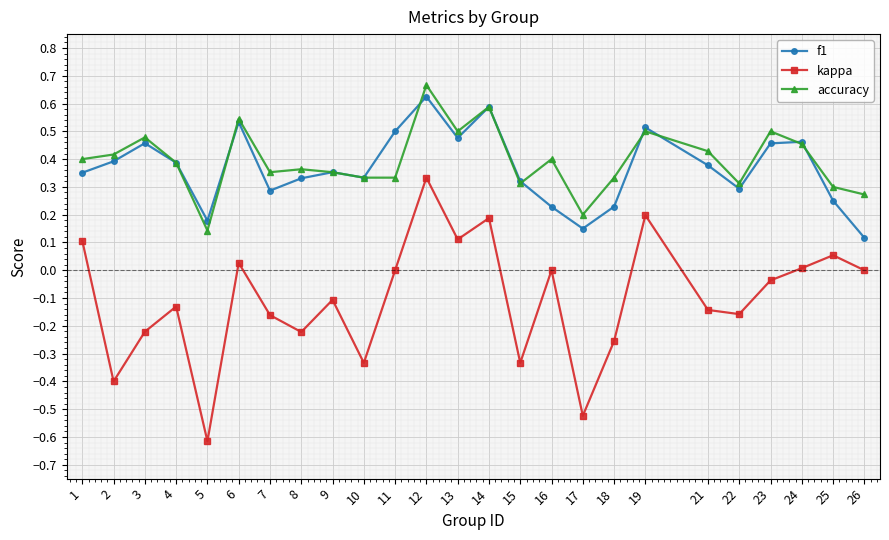

How many interior local peaks does the accuracy series have?

8